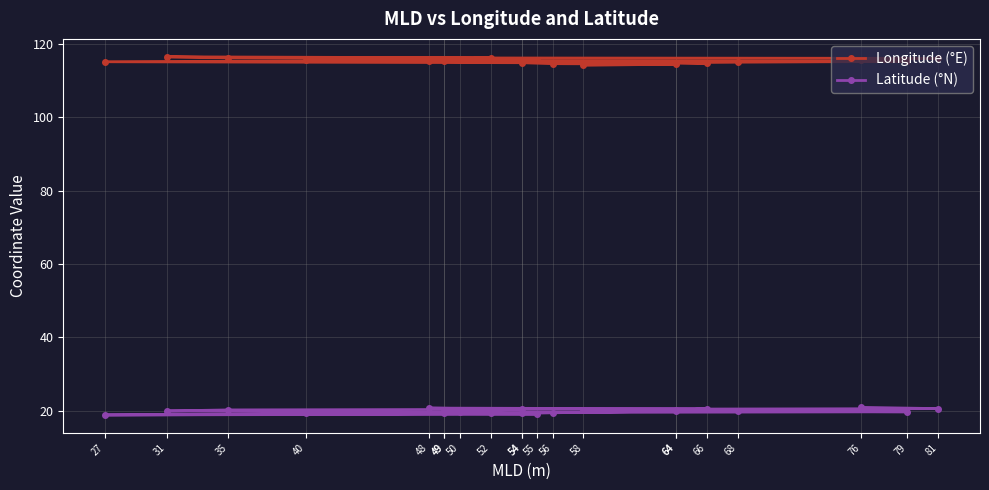

What is the difference between the Longitude (°E) values at 76 and 27?

0.6